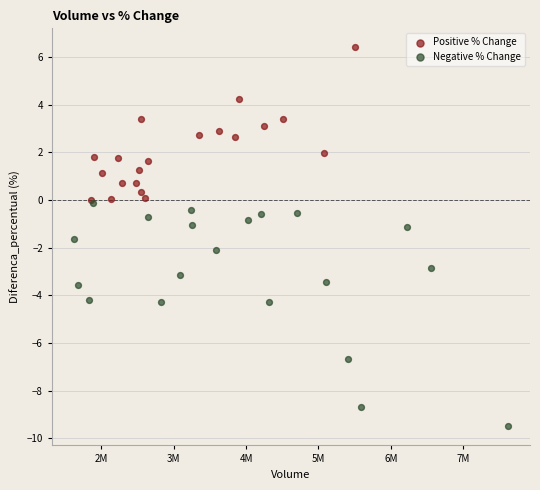

Which series contains the lowest Y value?

Negative % Change